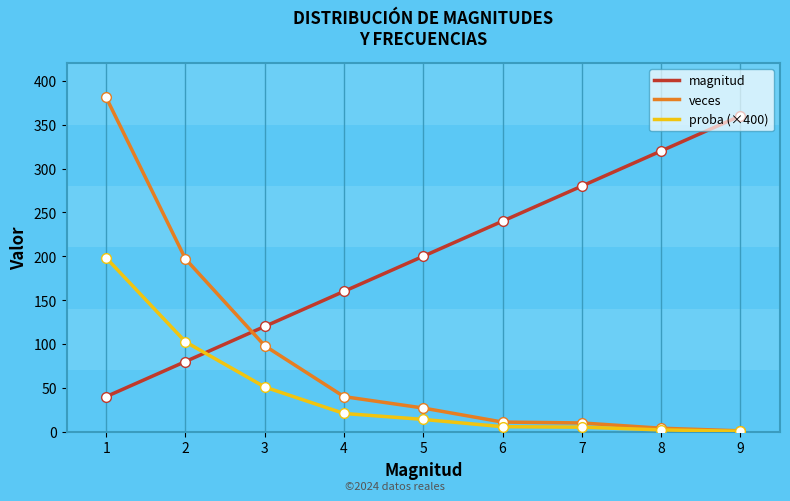

How many lines are shown in the chart?

3